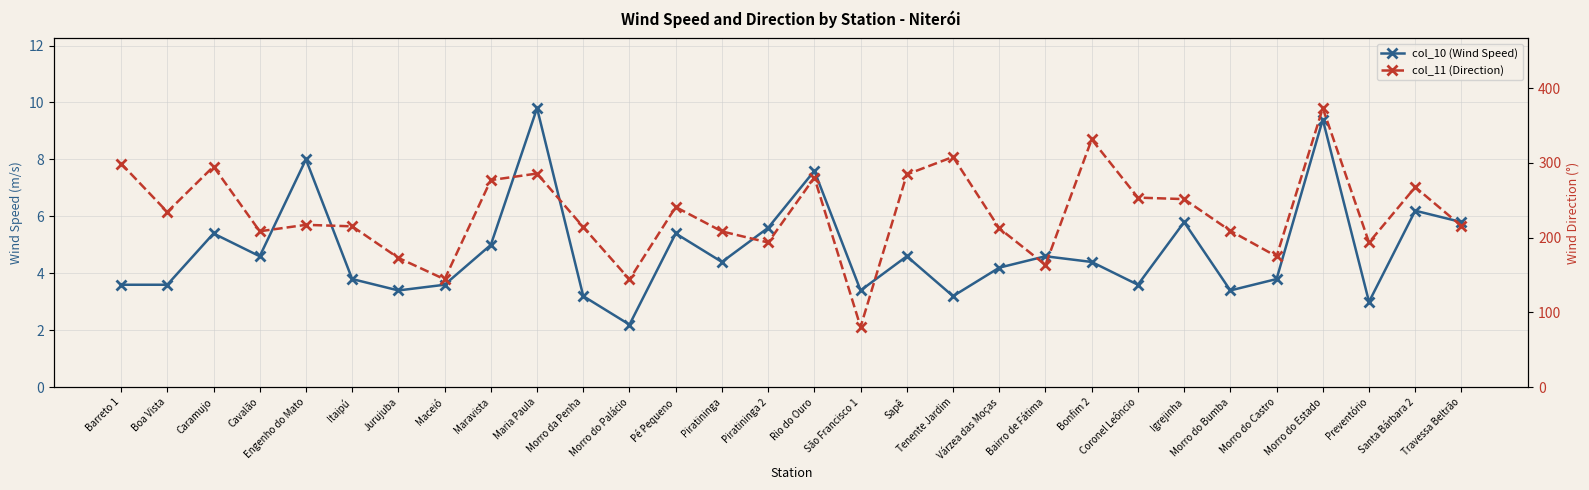

At which category does the chart reach its peak across all series?

Morro do Estado